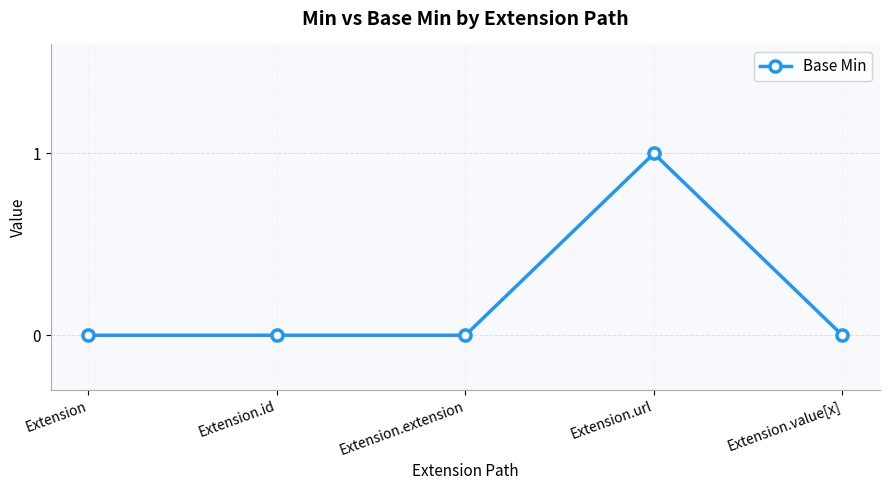

Does the chart have visible grid lines?

Yes